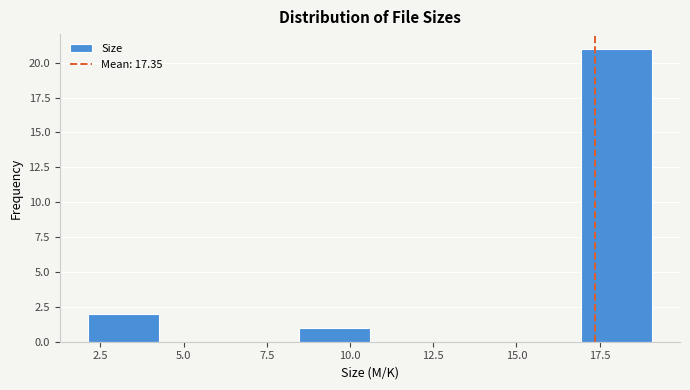

Reading left to right, transcribe this chart: for each bar, give the range it covers on the x-axis and its height. Neither the bar edges nor the heights are printed on the chart, so give them approximately, as read against the axes.

2.0 to 4.0: 2
4.0 to 6.5: 0
6.5 to 8.5: 0
8.5 to 10.5: 1
10.5 to 12.5: 0
12.5 to 15.0: 0
15.0 to 17.0: 0
17.0 to 19.0: 21